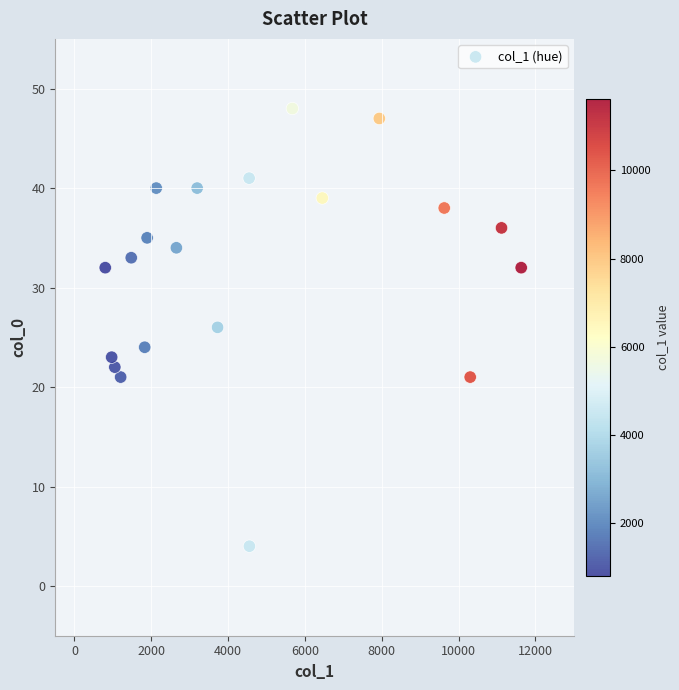

What is the range of Y values (max minus min)?

44